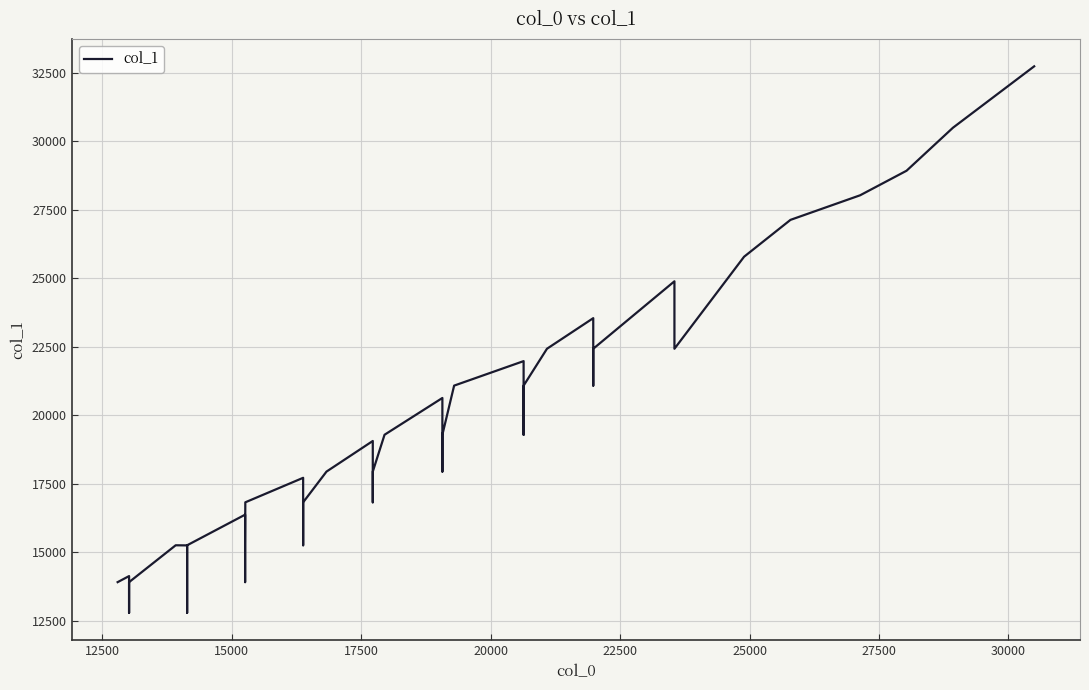

What is the average value?

19545